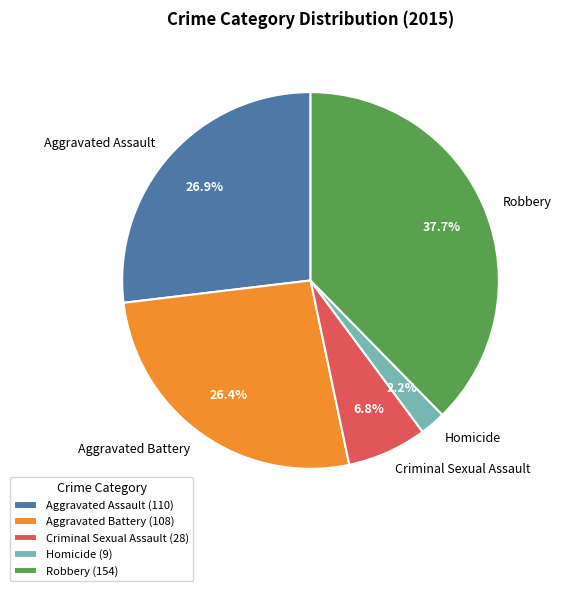

Approximately how many times larger is the value at Aggravated Assault compared to Aggravated Battery?

1.0